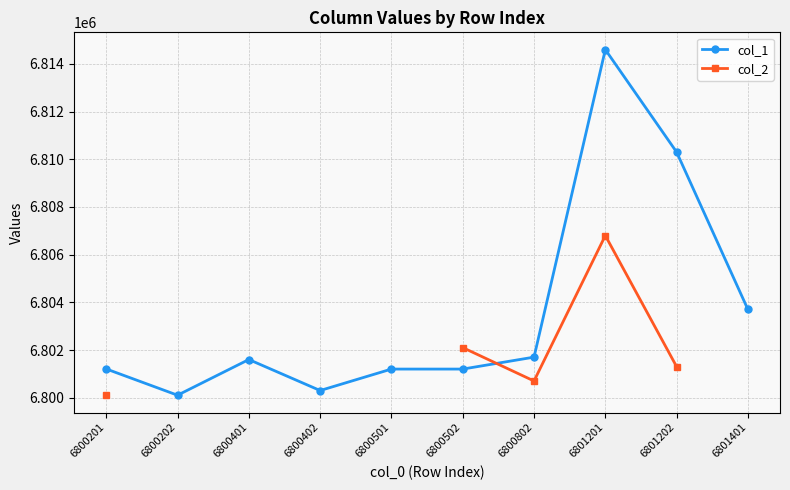

How many categories are shown in the chart?

10